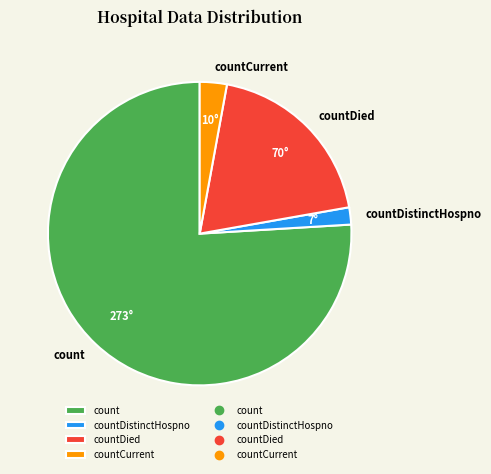

Rank the categories by value from lowest to highest.

countDistinctHospno, countCurrent, countDied, count